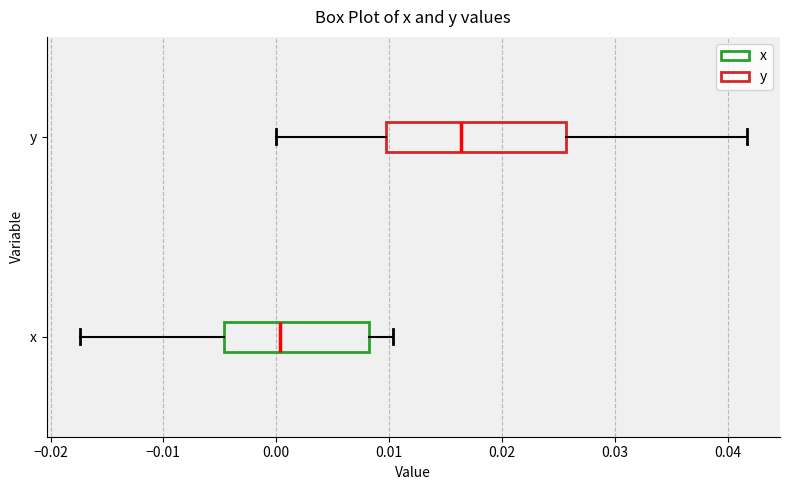

Reading bottom to top, read every box against the x-axis: the position of its median line, the range the box covers, and the ends of its whiskers. The values are not printed on the chart, so give them approximately, as read against the axis.

x: median 0.000, box -0.005 to 0.008, whiskers -0.017 to 0.010
y: median 0.016, box 0.010 to 0.026, whiskers 0.000 to 0.042